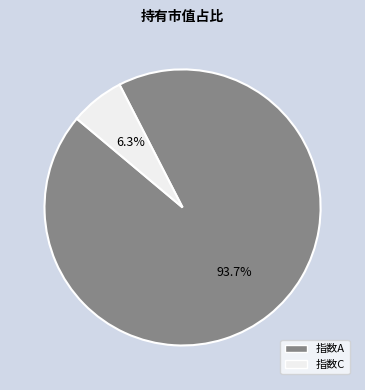

Does any single category account for the majority?

Yes